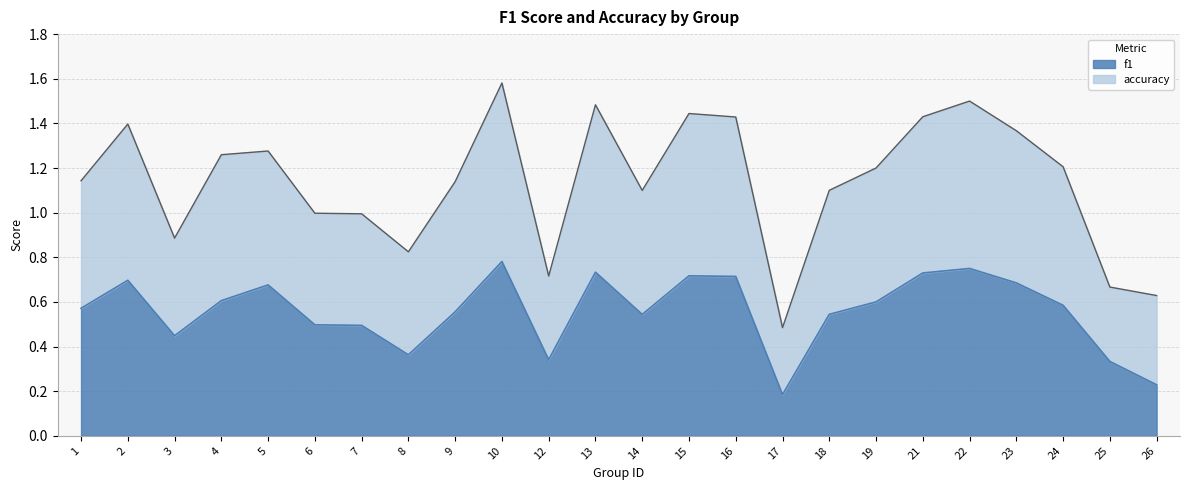

True or false: f1 and accuracy intersect in this chart.

False